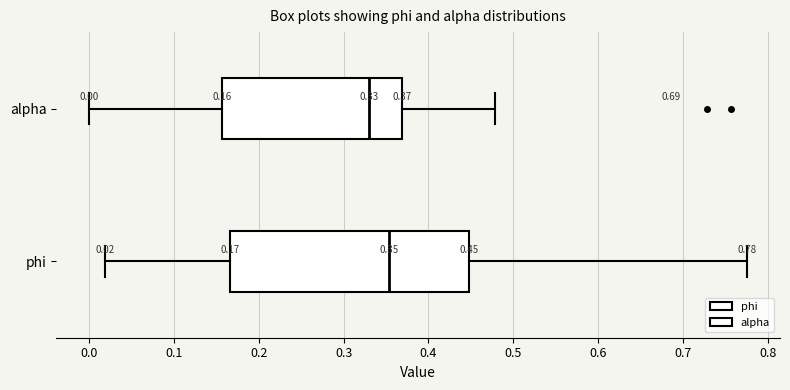

Which box's median line is the furthest to the right?

phi